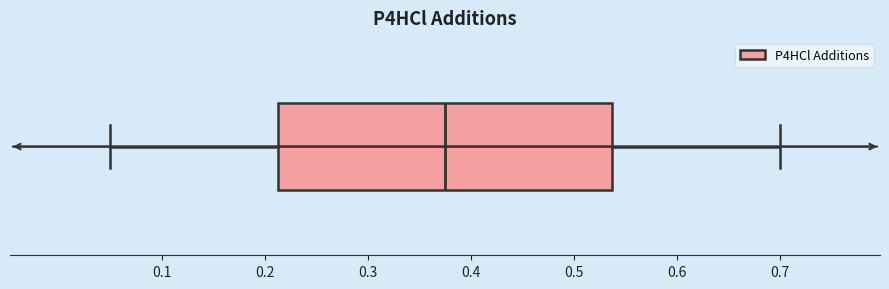

Transcribe this box plot: give where the median line is, the range the box spans, and where the two whiskers end, as read against the x-axis. The values are not printed on the chart, so give them approximately, as read against the axis.

median 0.38, box 0.21 to 0.54, whiskers 0.05 to 0.70